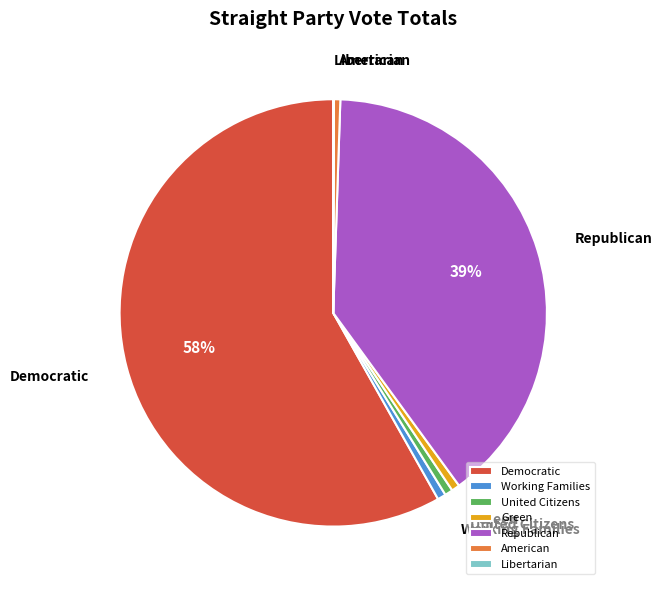

The Working Families slice represents 1% of the pie. True or false?

True